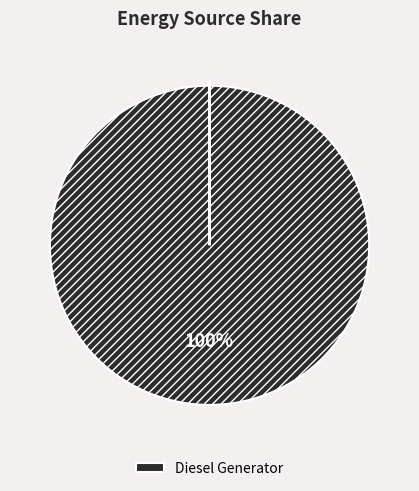

To the nearest percent, what is the difference between the largest and smallest slice percentages?

100%